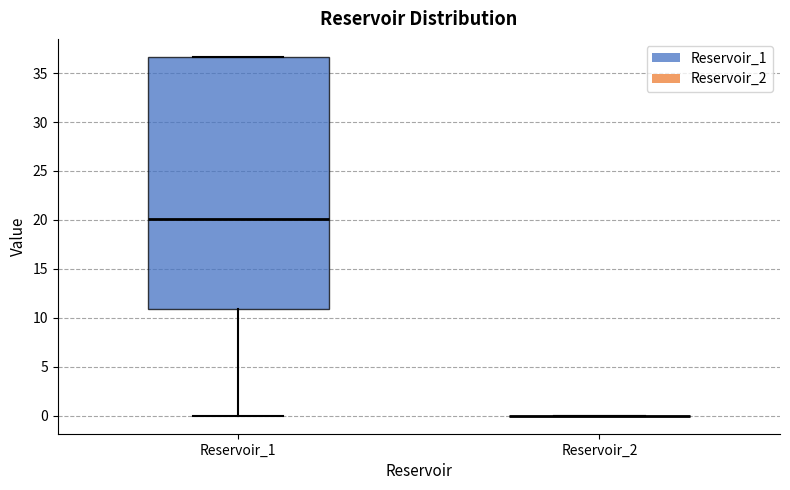

Reading left to right, transcribe this box plot: for each box, give where its median line is, the range the box spans, and where its two whiskers end, as read against the y-axis. The values are not printed on the chart, so give them approximately, as read against the axis.

Reservoir_1: median 20.0, box 11.0 to 36.5, whiskers 0.0 to 36.5
Reservoir_2: box collapsed to a line at 0.0, whiskers 0.0 to 0.0